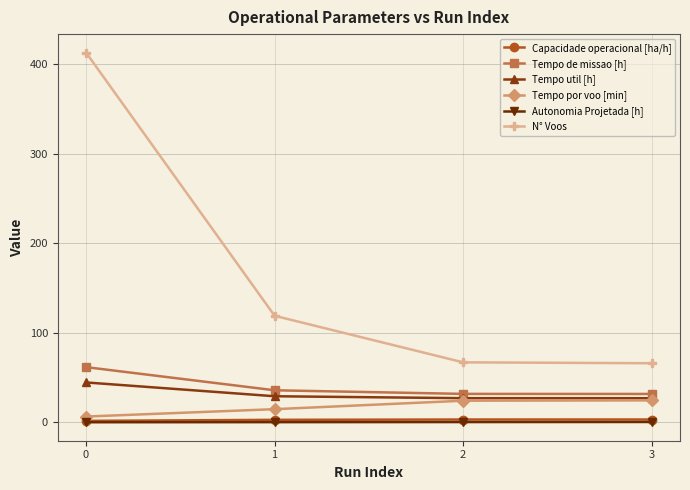

True or false: Tempo de missao [h] has more than 1 points higher than both neighbors.

False